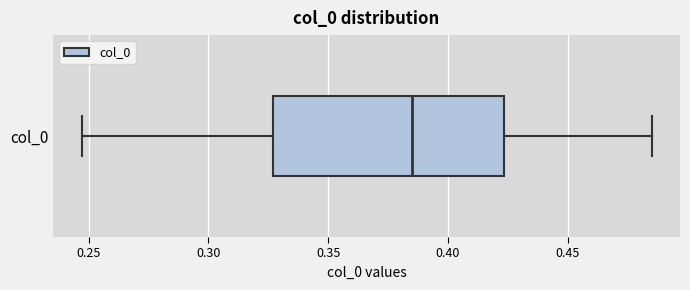

Where is the right edge of the box for col_0 on the x-axis? The values are not printed on the chart, so give them approximately, as read against the axis.

0.425